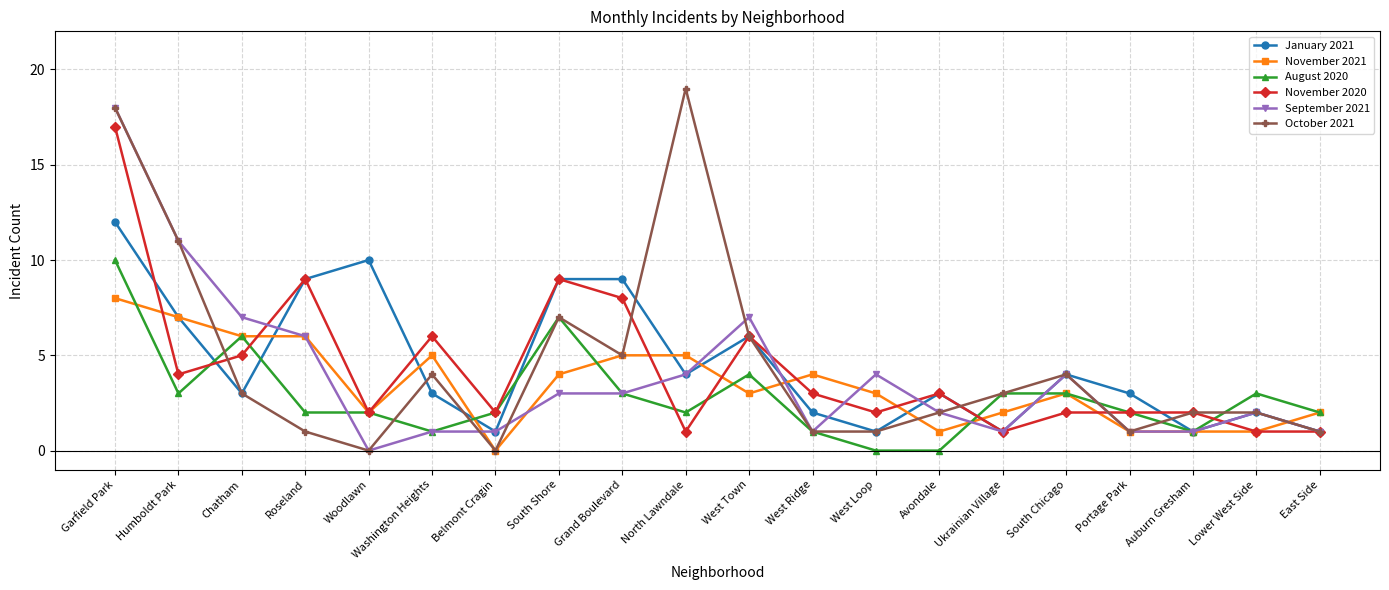

What is the difference between the highest and lowest values at West Loop?

4